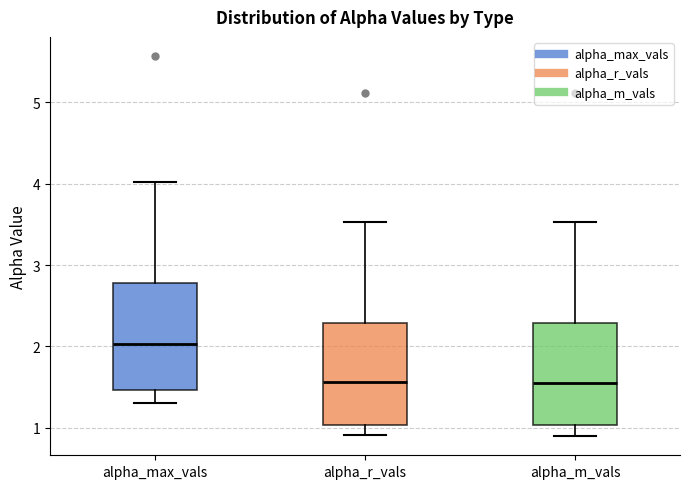

Where does the lower whisker of the box for alpha_r_vals end on the y-axis? The values are not printed on the chart, so give them approximately, as read against the axis.

0.9